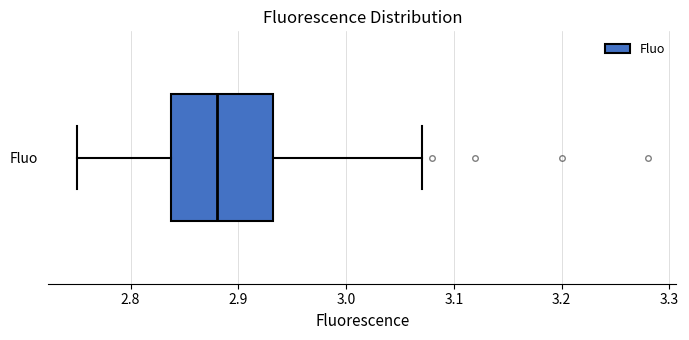

Read this box plot against the x-axis: the position of the median line, the range covered by the box, and the ends of both whiskers. The values are not printed on the chart, so give them approximately, as read against the axis.

median 2.88, box 2.84 to 2.93, whiskers 2.75 to 3.07